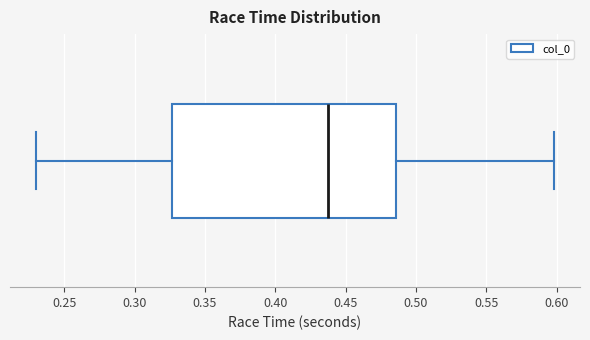

Transcribe this box plot: give where the median line is, the range the box spans, and where the two whiskers end, as read against the x-axis. The values are not printed on the chart, so give them approximately, as read against the axis.

median 0.435, box 0.325 to 0.485, whiskers 0.230 to 0.600